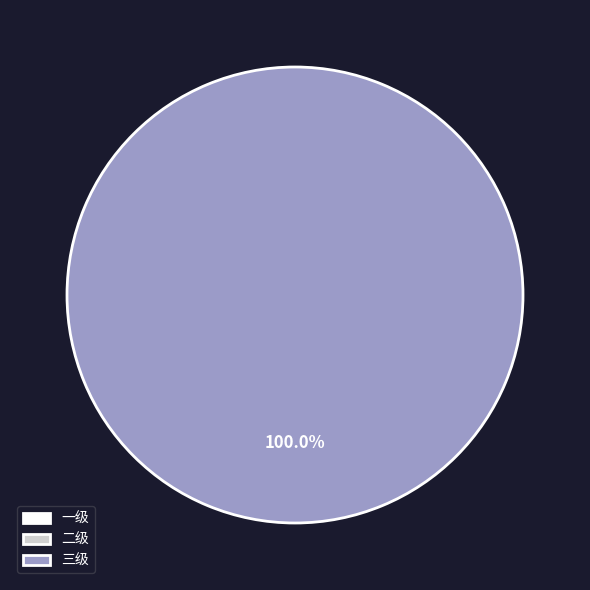

To the nearest percent, what is the difference between the 三级 and 二级 slice percentages?

100%